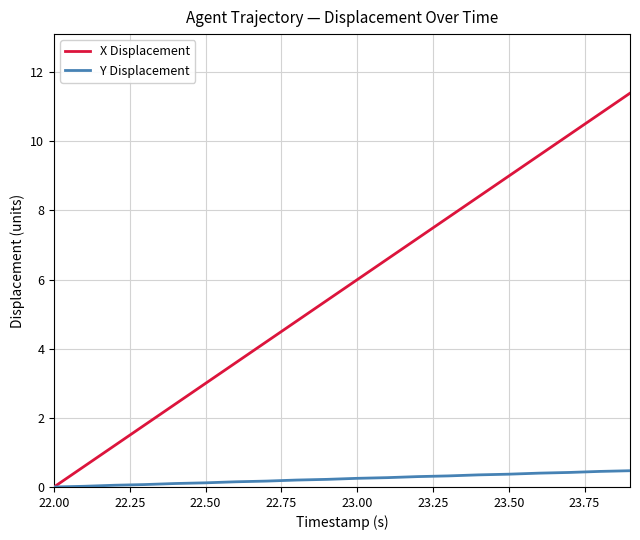

Count the number of data series in this chart.

2